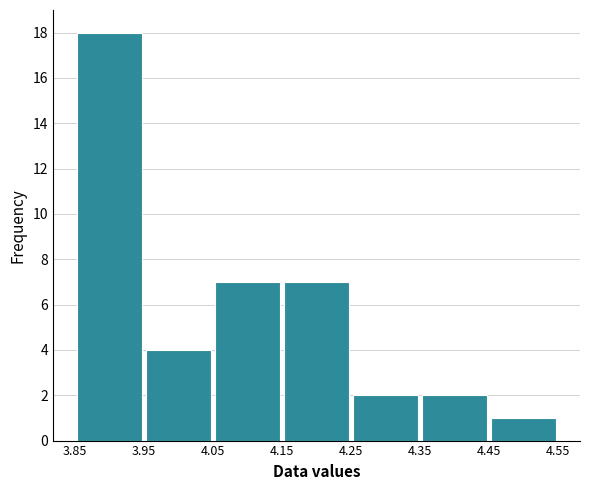

What is the height of the bar covering 3.85 to 3.95 on the x-axis? The values are not printed on the chart, so give them approximately, as read against the axis.

18